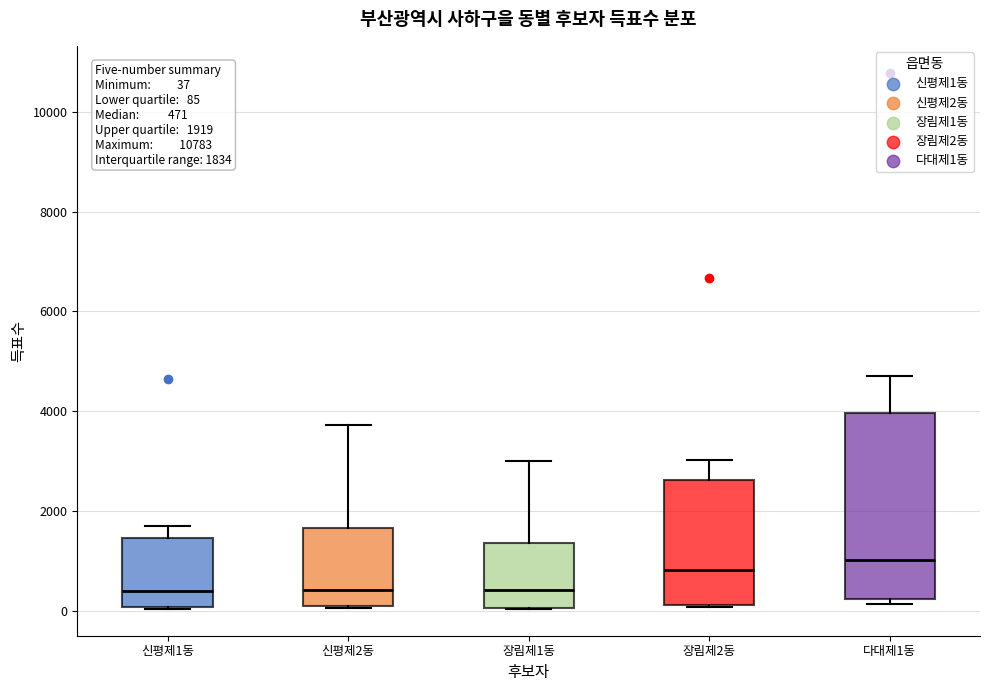

Which box has the highest median line?

다대제1동